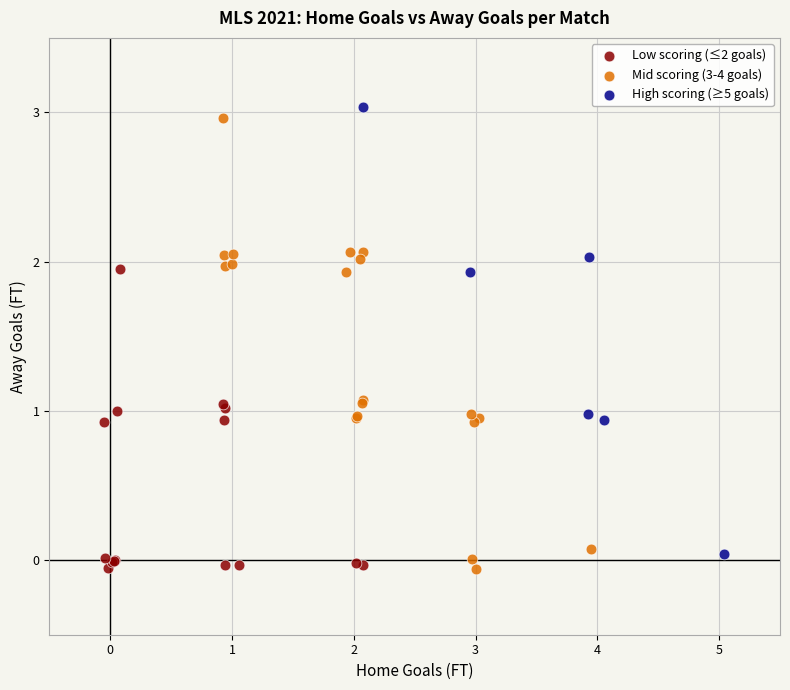

Which series reaches the maximum Y coordinate?

High scoring (≥5 goals)